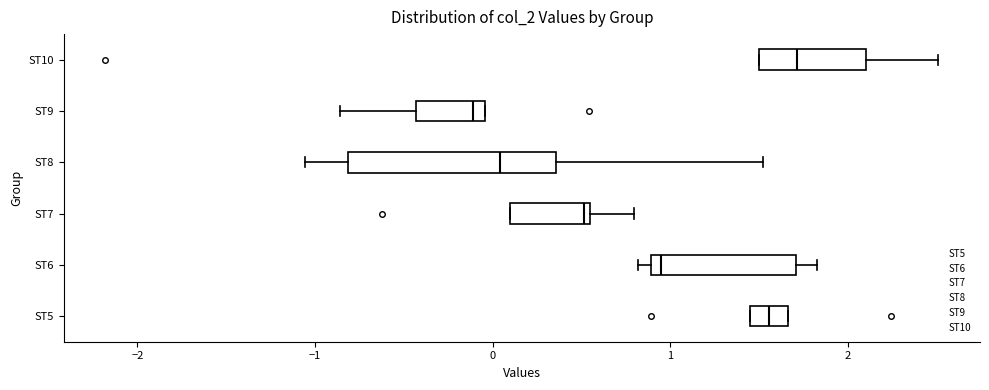

Where does the median line of the box for ST5 sit on the x-axis? The values are not printed on the chart, so give them approximately, as read against the axis.

1.6